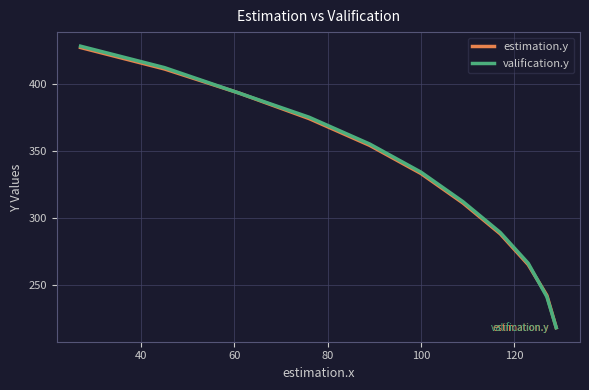

List the series in order of their peak value, lowest first.

estimation.y, valification.y